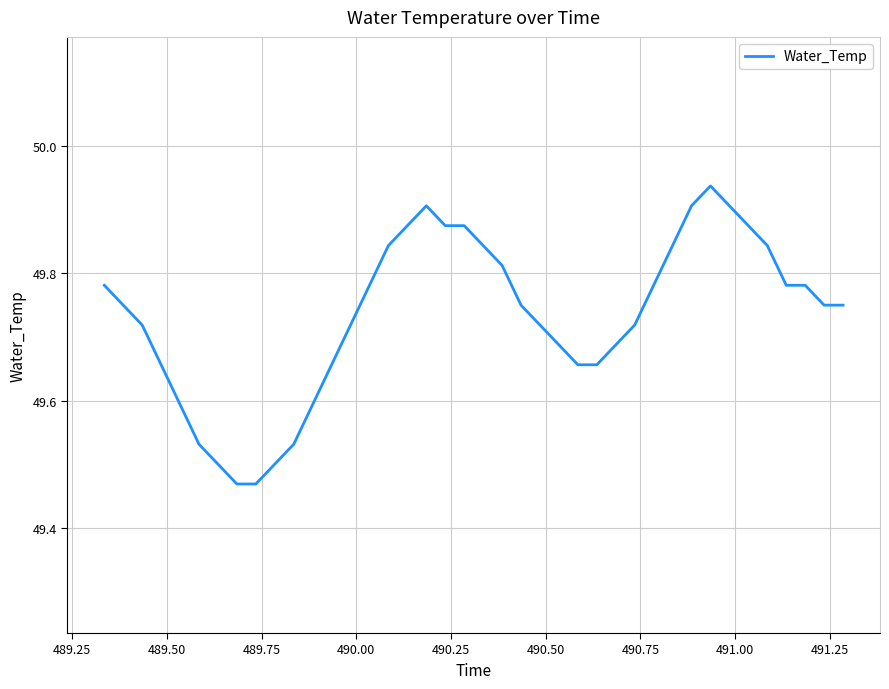

What is the difference between the maximum and minimum values?

0.5